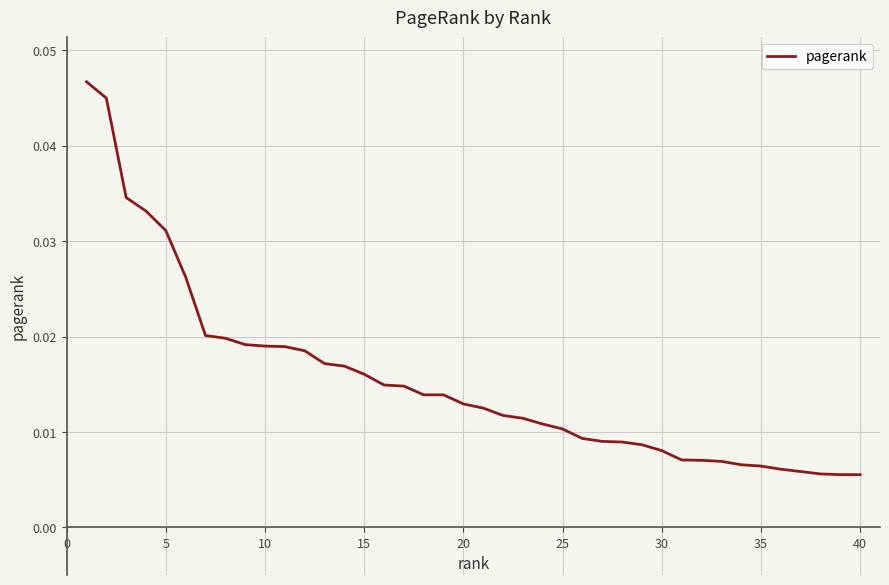

How many lines are shown in the chart?

1